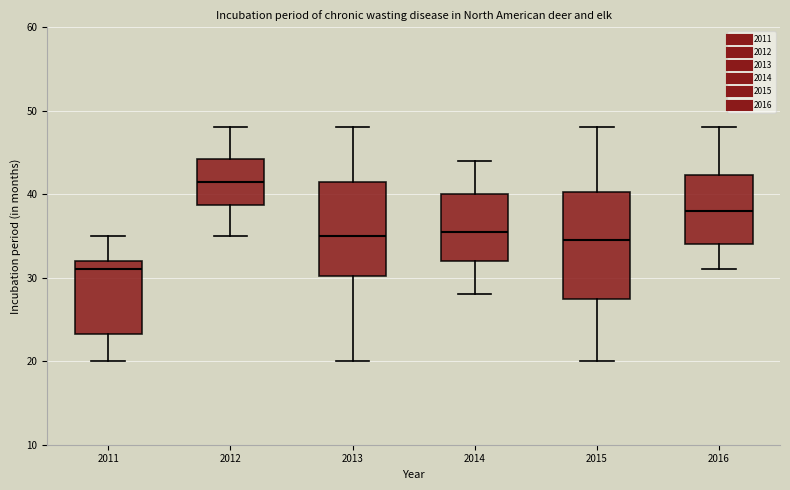

Which box has the lowest median line?

2011